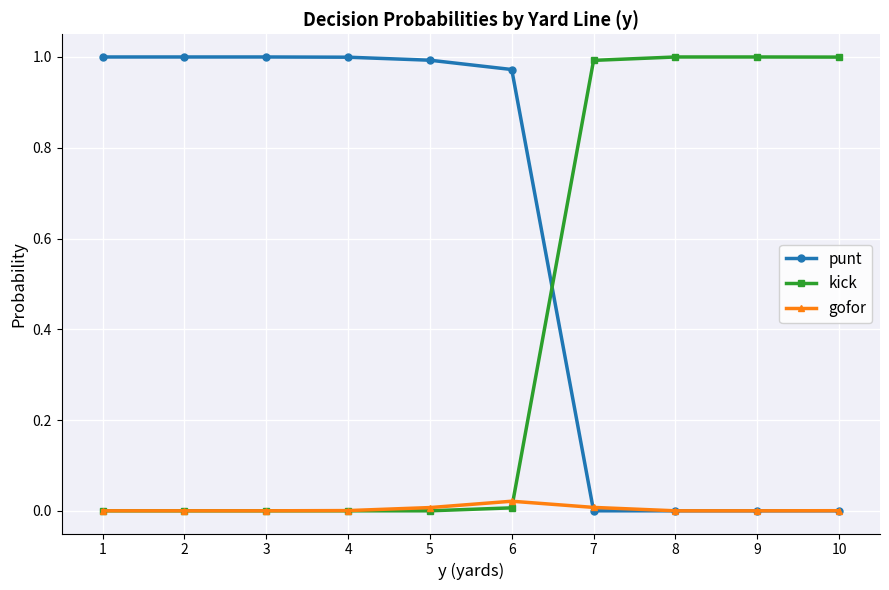

Does the chart have visible grid lines?

Yes